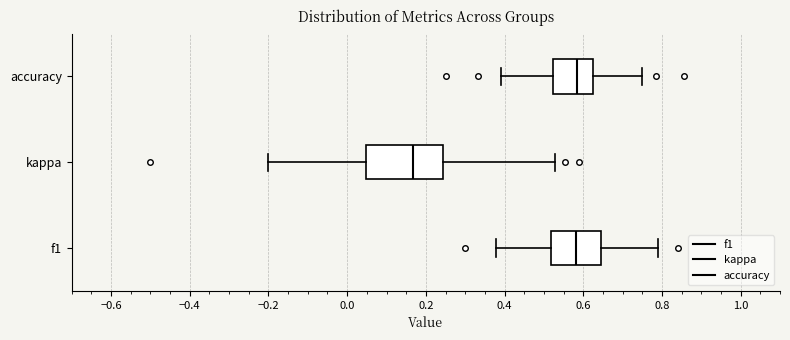

Reading bottom to top, transcribe this box plot: for each box, give where its median line is, the range the box spans, and where its two whiskers end, as read against the x-axis. The values are not printed on the chart, so give them approximately, as read against the axis.

f1: median 0.58, box 0.52 to 0.64, whiskers 0.38 to 0.78
kappa: median 0.16, box 0.04 to 0.24, whiskers -0.20 to 0.52
accuracy: median 0.58, box 0.52 to 0.62, whiskers 0.40 to 0.76